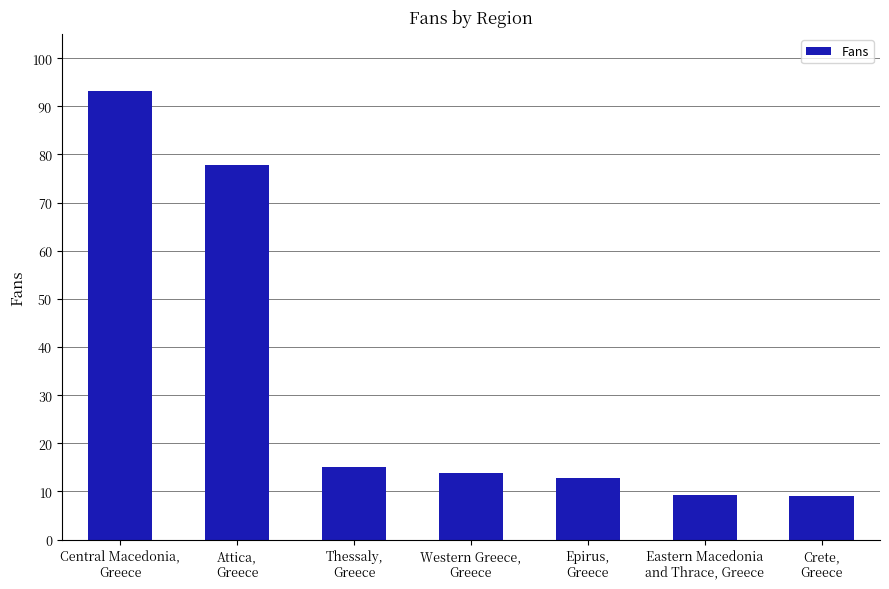

What is the label of the 2nd bar from the left?

Attica,
Greece